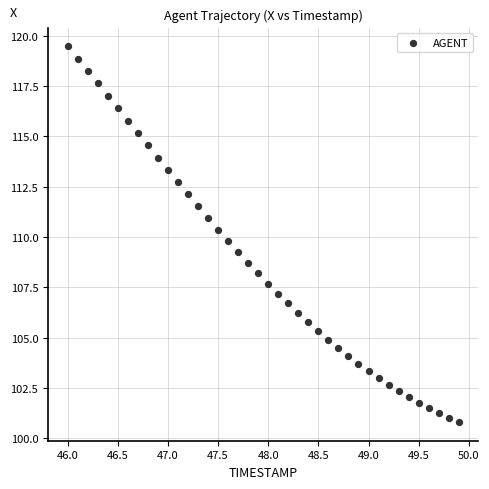

What is the range of X values (max minus min)?

3.9